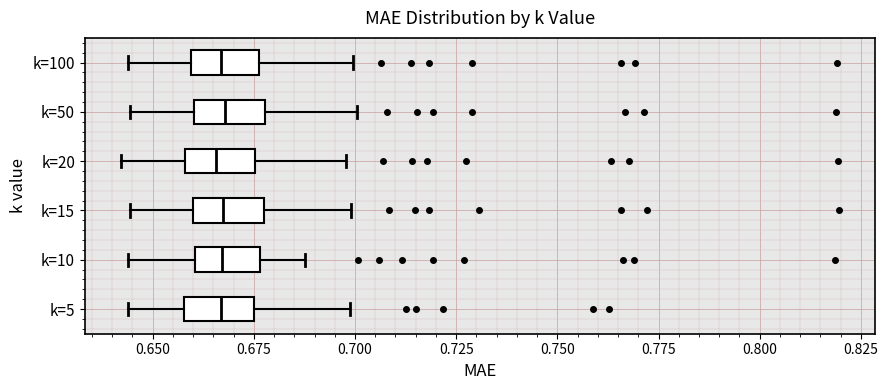

Reading bottom to top, read every box against the x-axis: the position of its median line, the range the box covers, and the ends of its whiskers. The values are not printed on the chart, so give them approximately, as read against the axis.

k=5: median 0.665, box 0.660 to 0.675, whiskers 0.645 to 0.700
k=10: median 0.665, box 0.660 to 0.675, whiskers 0.645 to 0.690
k=15: median 0.670, box 0.660 to 0.680, whiskers 0.645 to 0.700
k=20: median 0.665, box 0.660 to 0.675, whiskers 0.640 to 0.700
k=50: median 0.670, box 0.660 to 0.680, whiskers 0.645 to 0.700
k=100: median 0.665, box 0.660 to 0.675, whiskers 0.645 to 0.700